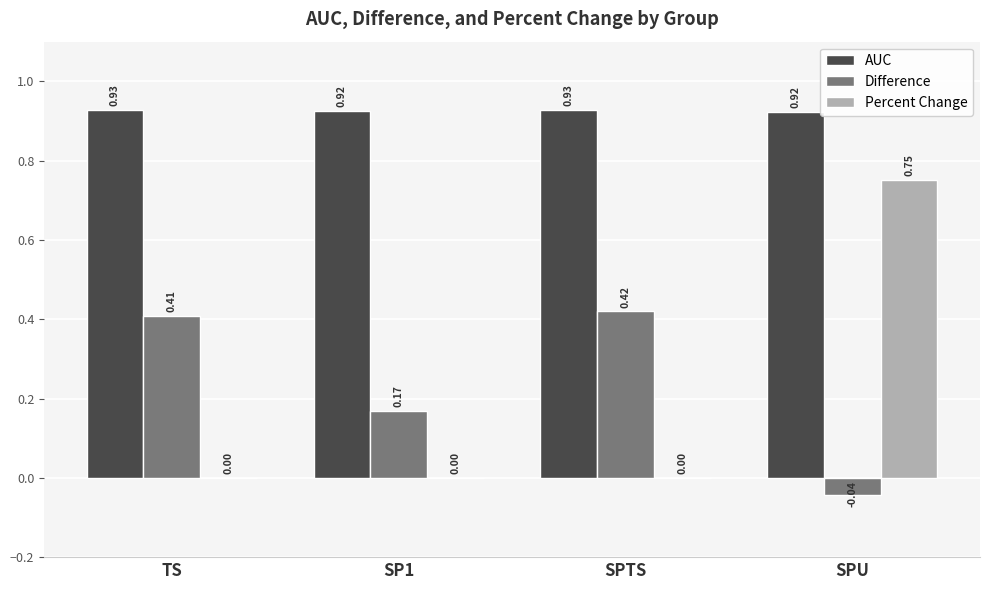

Which series changed the most between TS and SPTS?

Difference